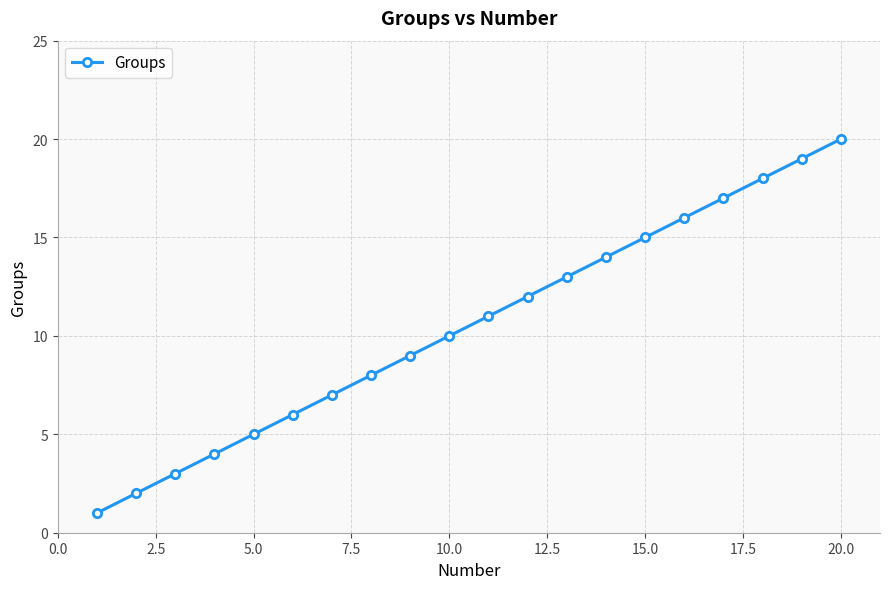

What is the minimum value shown in the chart?

1